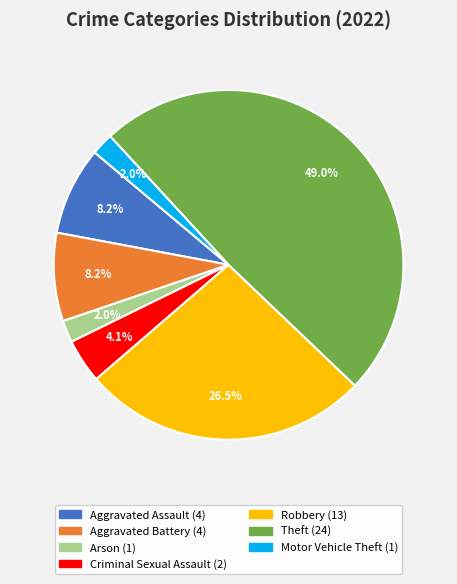

What is the smallest slice in the pie chart?

Arson